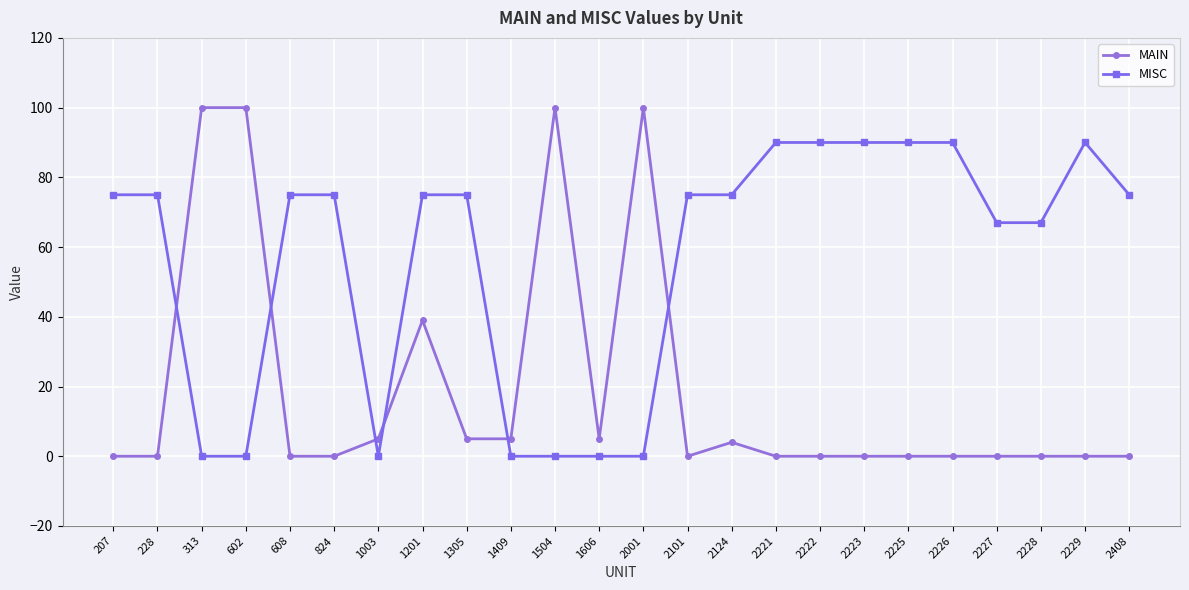

Rank the series by their maximum value, from lowest to highest.

MISC, MAIN